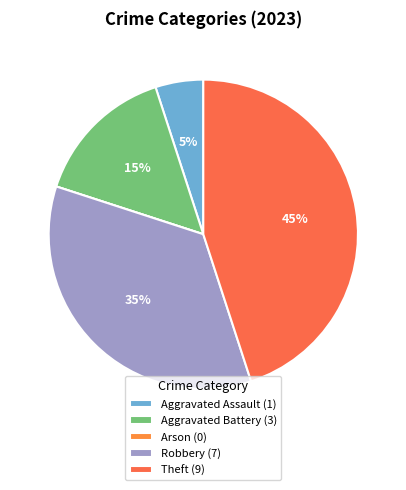

Combined, do Aggravated Assault and Theft account for over 50%?

No